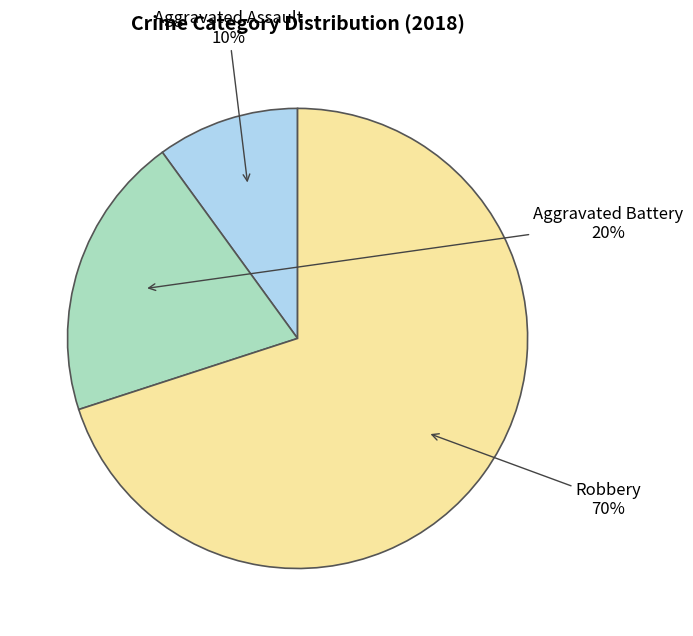

Count the number of slices in the pie.

3